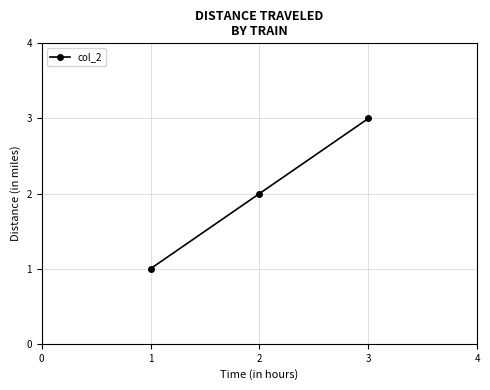

What is the change in value from 2 to 3?

+1